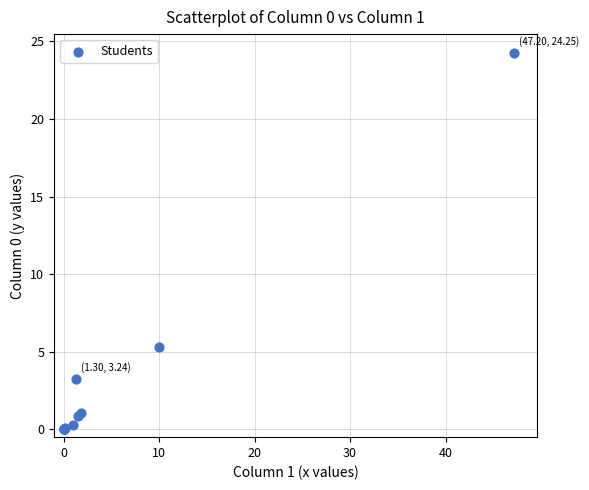

What Y value in the scatter plot is closest to 12?

5.3